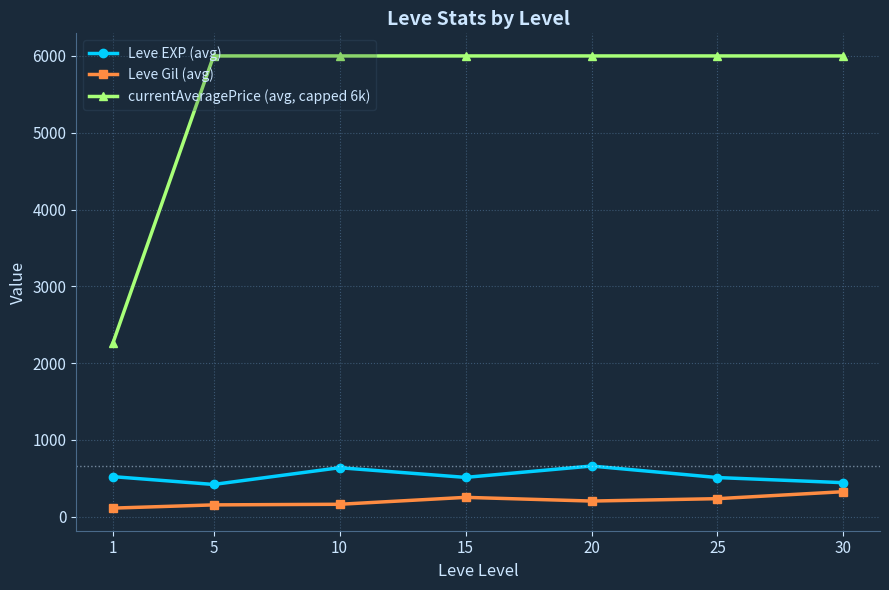

What are all the series names shown in the legend?

Leve EXP (avg), Leve Gil (avg), currentAveragePrice (avg, capped 6k)